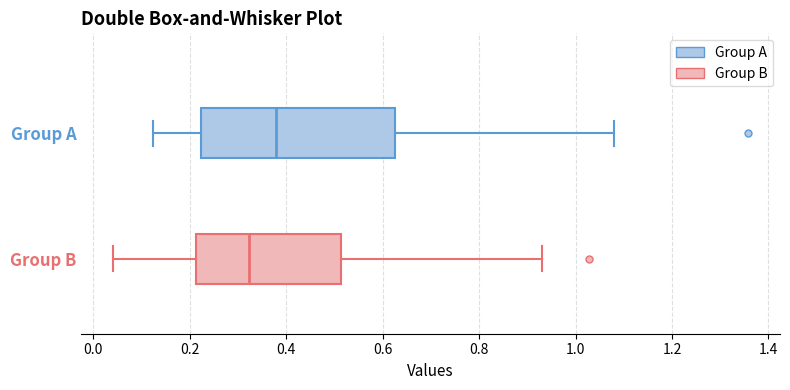

Reading bottom to top, transcribe this box plot: for each box, give where its median line is, the range the box spans, and where its two whiskers end, as read against the x-axis. The values are not printed on the chart, so give them approximately, as read against the axis.

Group B: median 0.32, box 0.22 to 0.52, whiskers 0.04 to 0.92
Group A: median 0.38, box 0.22 to 0.62, whiskers 0.12 to 1.08